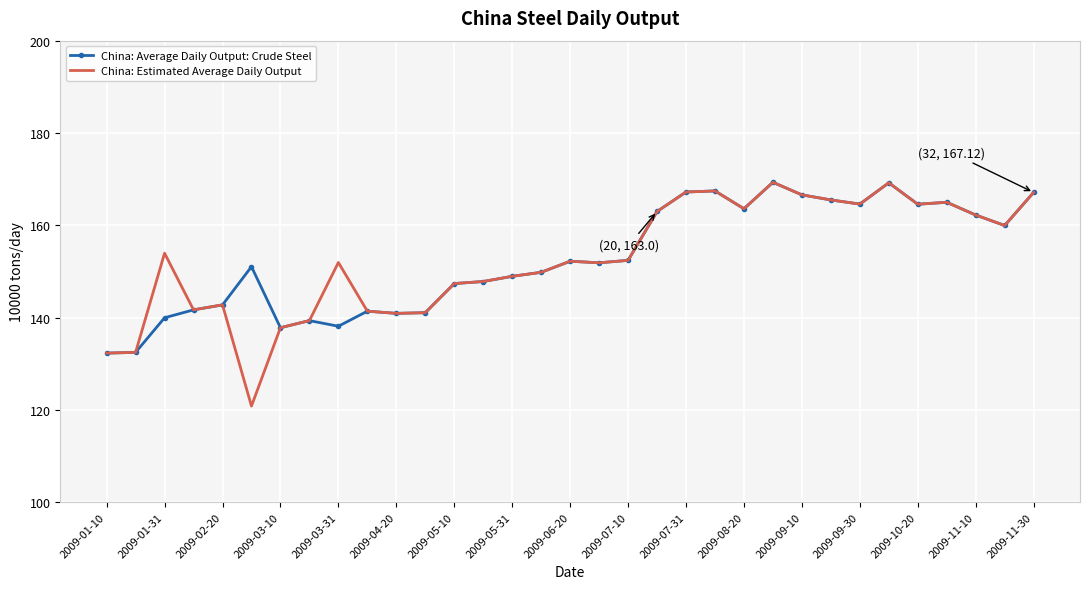

What is the maximum value for China: Average Daily Output: Crude Steel?

169.3